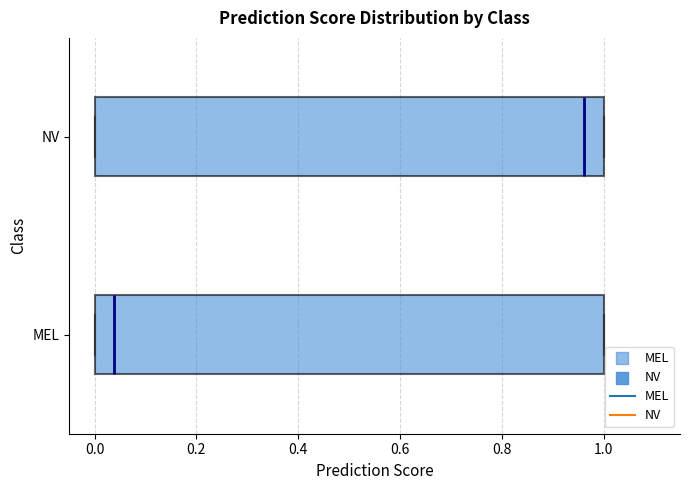

Where is the right edge of the box for MEL on the x-axis? The values are not printed on the chart, so give them approximately, as read against the axis.

1.00